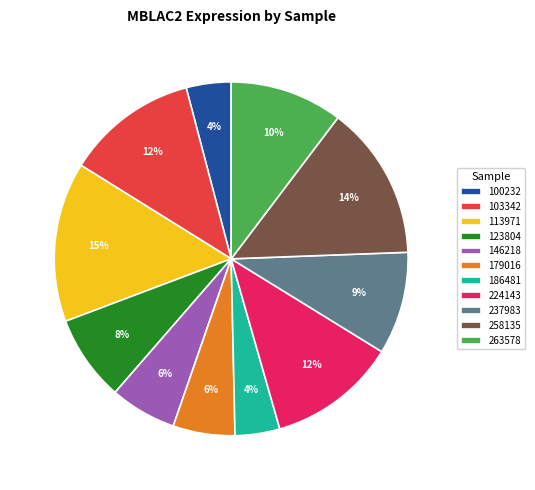

Is it true that 100232 is 4% of the pie?

True